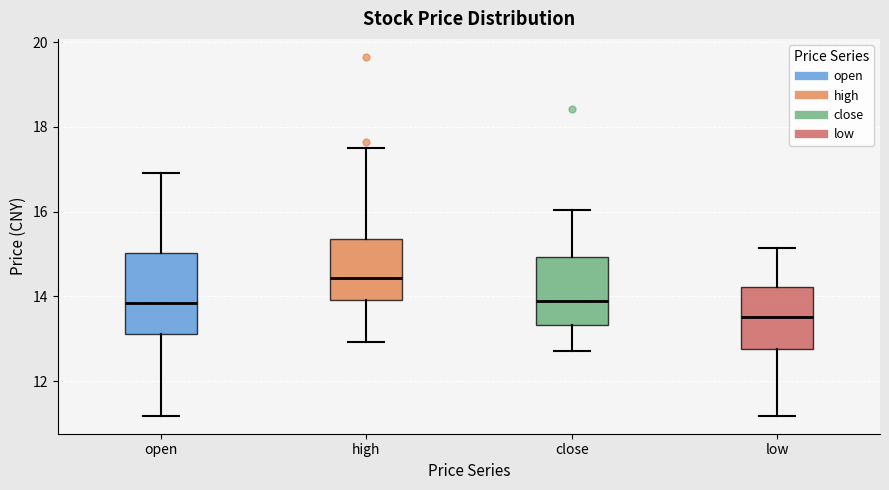

Which box has the highest median line?

high